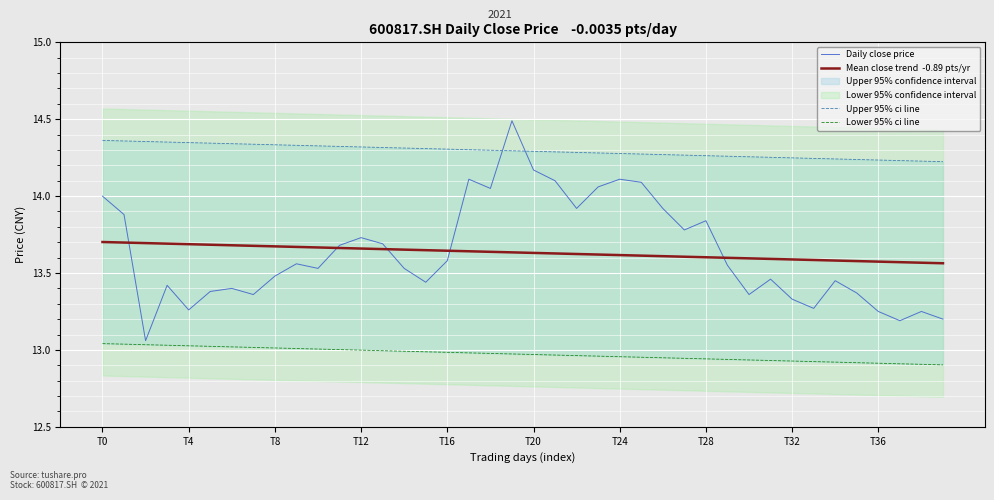

True or false: Upper 95% ci line and Lower 95% ci line intersect in this chart.

False